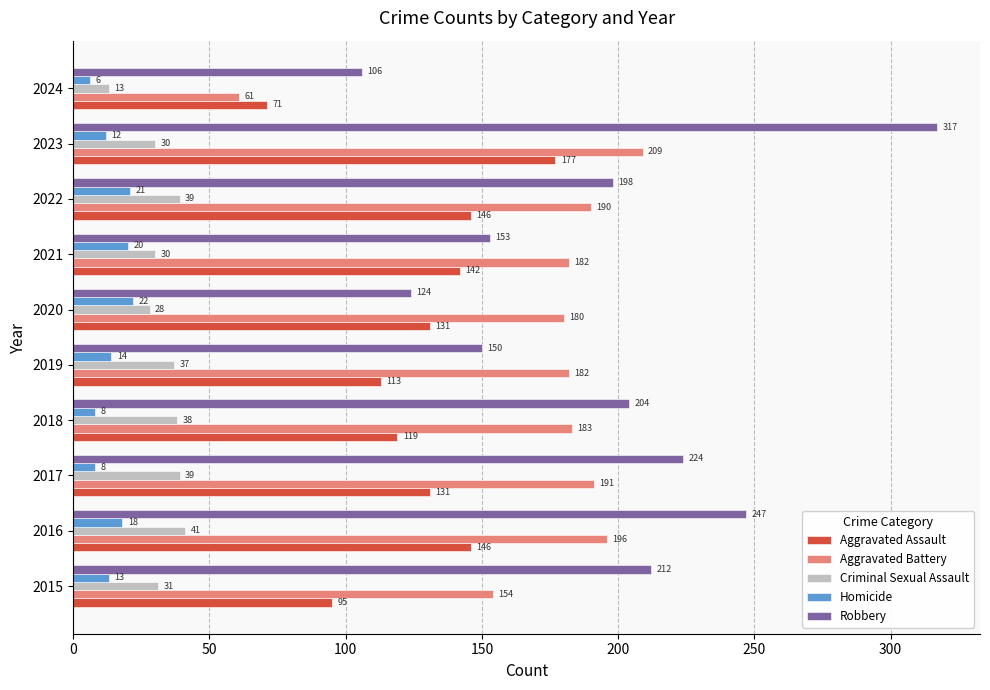

What is the difference between the second highest and second lowest values in the Aggravated Battery series?

42